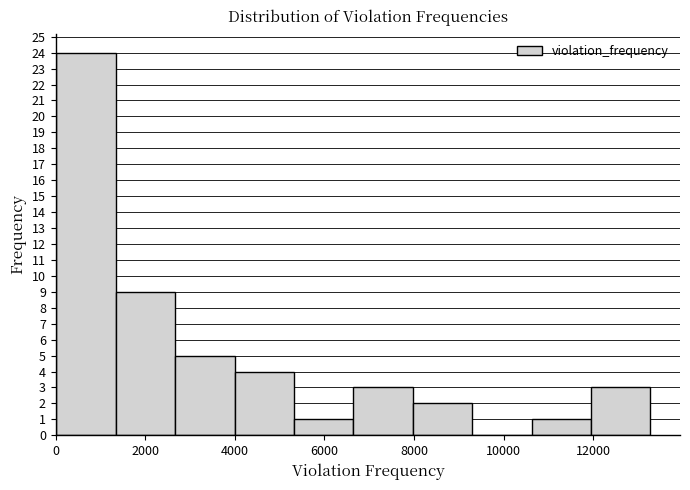

What is the height of the bar covering 12000 to 13200 on the x-axis? Neither the bar edges nor the heights are printed on the chart, so give them approximately, as read against the axes.

3